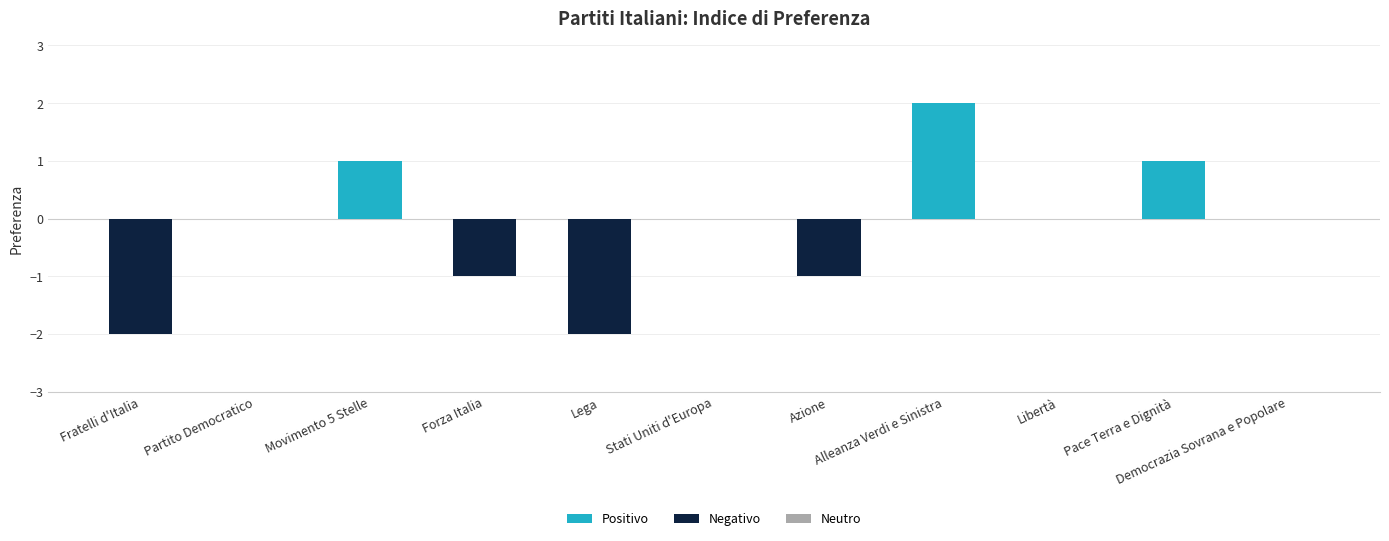

The chart shows a value of -1 at Fratelli d'Italia. True or false?

False